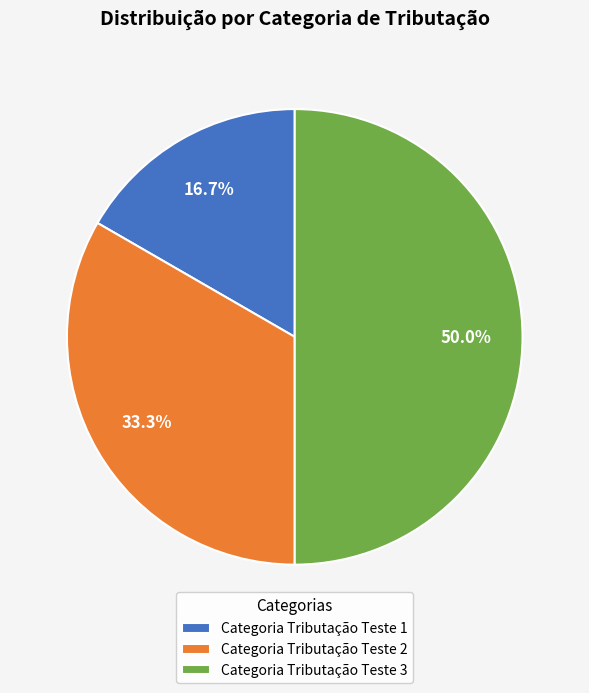

How many slices are in this pie chart?

3